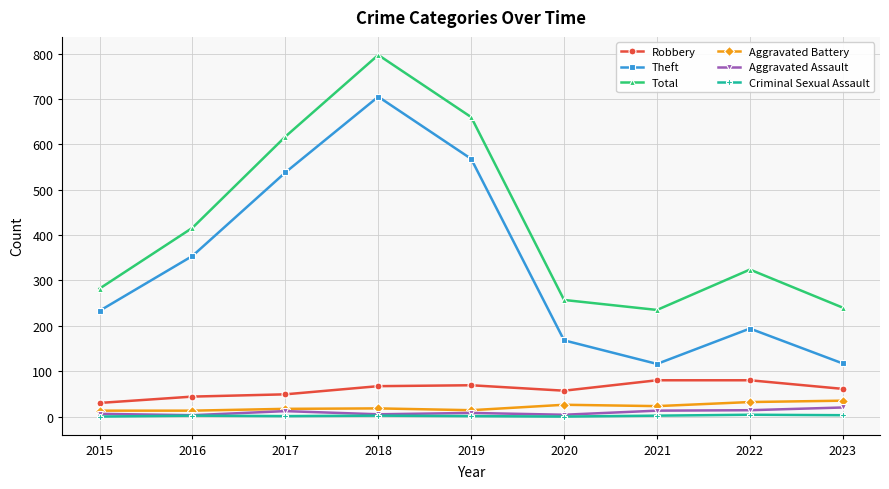

At 2023, list the series in order from largest to smallest.

Total, Theft, Robbery, Aggravated Battery, Aggravated Assault, Criminal Sexual Assault